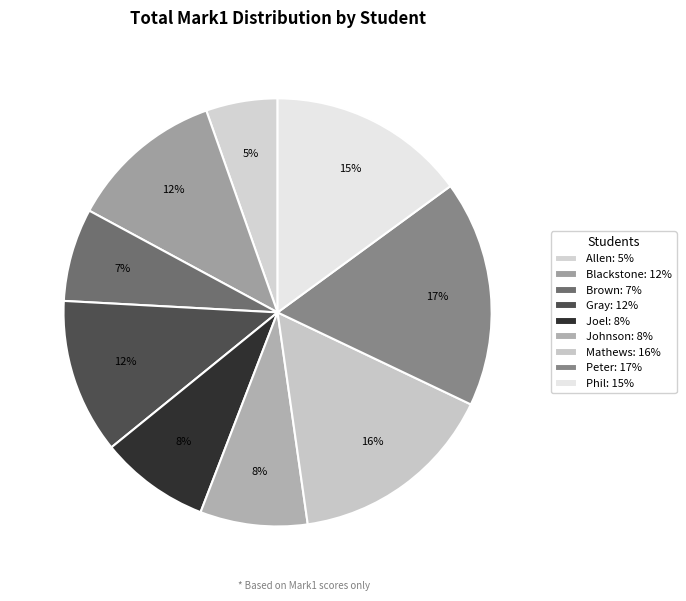

Which category has the biggest portion of the pie?

Peter